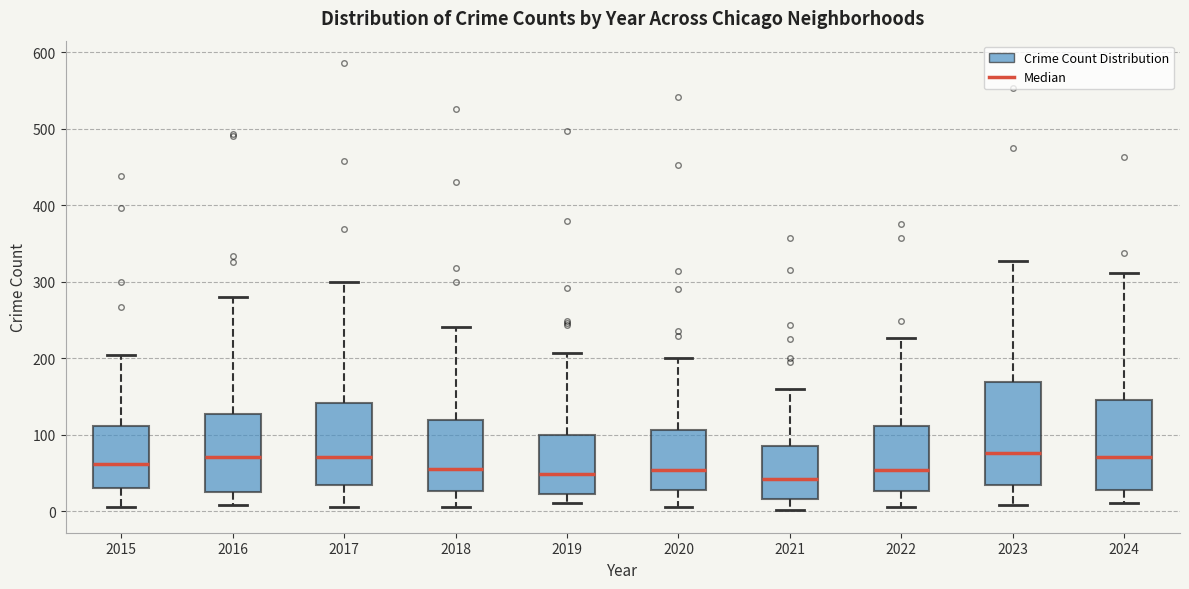

Reading left to right, read every box against the y-axis: the position of its median line, the range the box covers, and the ends of its whiskers. The values are not printed on the chart, so give them approximately, as read against the axis.

2015: median 60, box 30 to 110, whiskers 10 to 200
2016: median 70, box 20 to 130, whiskers 10 to 280
2017: median 70, box 30 to 140, whiskers 10 to 300
2018: median 60, box 30 to 120, whiskers 10 to 240
2019: median 50, box 20 to 100, whiskers 10 to 210
2020: median 50, box 30 to 110, whiskers 10 to 200
2021: median 40, box 20 to 80, whiskers 0 to 160
2022: median 50, box 30 to 110, whiskers 10 to 230
2023: median 80, box 30 to 170, whiskers 10 to 330
2024: median 70, box 30 to 150, whiskers 10 to 310